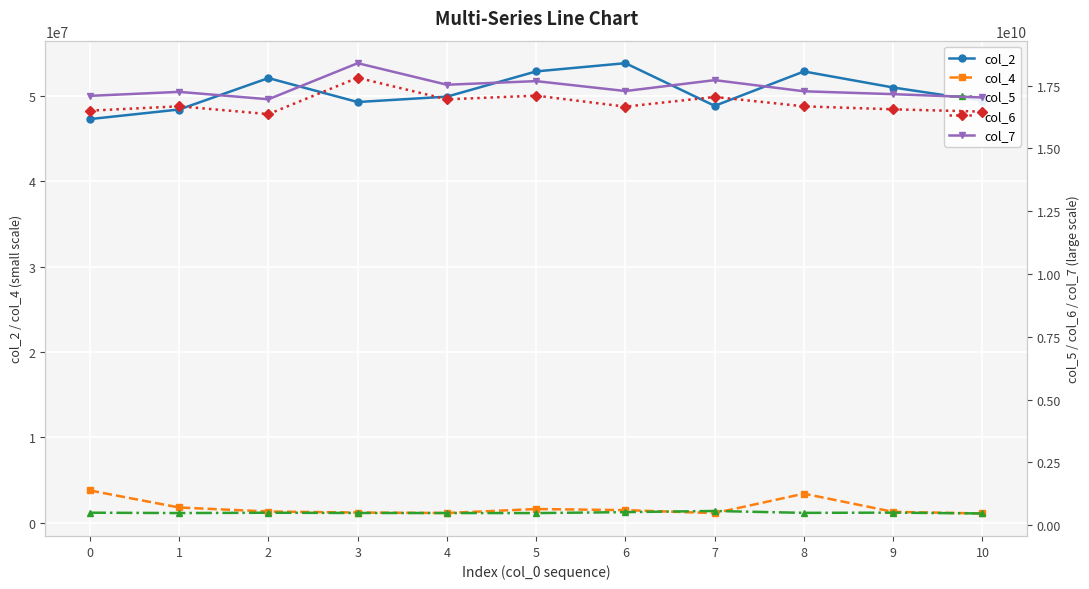

What is the total value across all series at 3?

36749236790